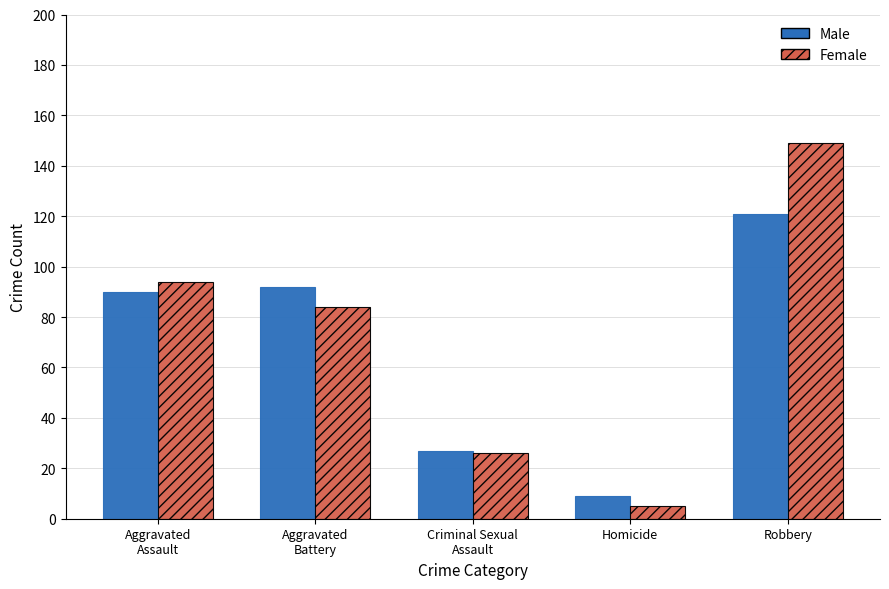

How many bars are there in each group?

2